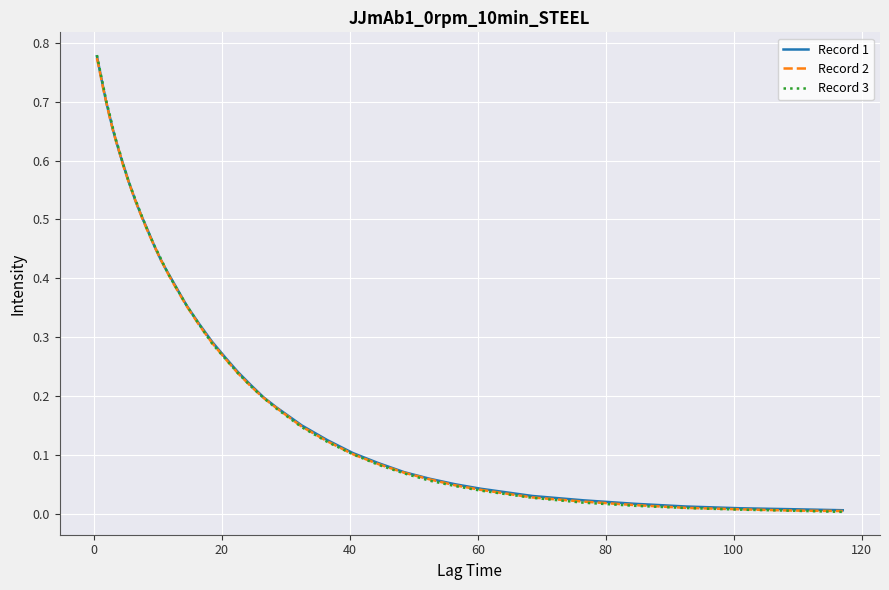

Which series has the widest spread of values?

Record 3